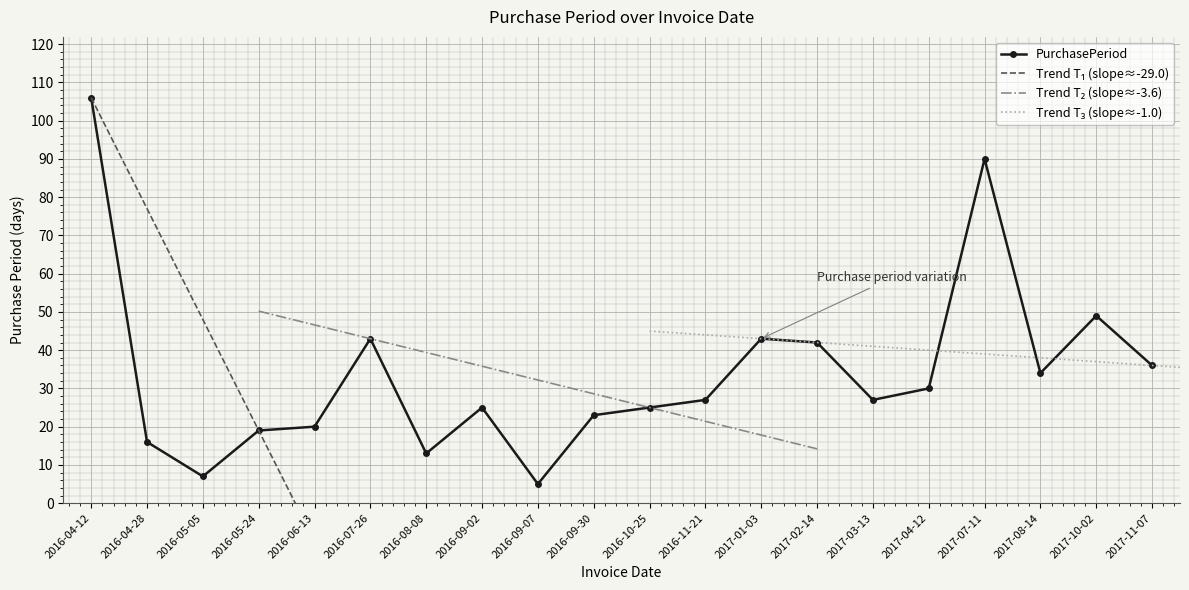

List the labels in order of value, smallest first.

2016-09-07, 2016-05-05, 2016-08-08, 2016-04-28, 2016-05-24, 2016-06-13, 2016-09-30, 2016-09-02, 2016-10-25, 2016-11-21, 2017-03-13, 2017-04-12, 2017-08-14, 2017-11-07, 2017-02-14, 2016-07-26, 2017-01-03, 2017-10-02, 2017-07-11, 2016-04-12